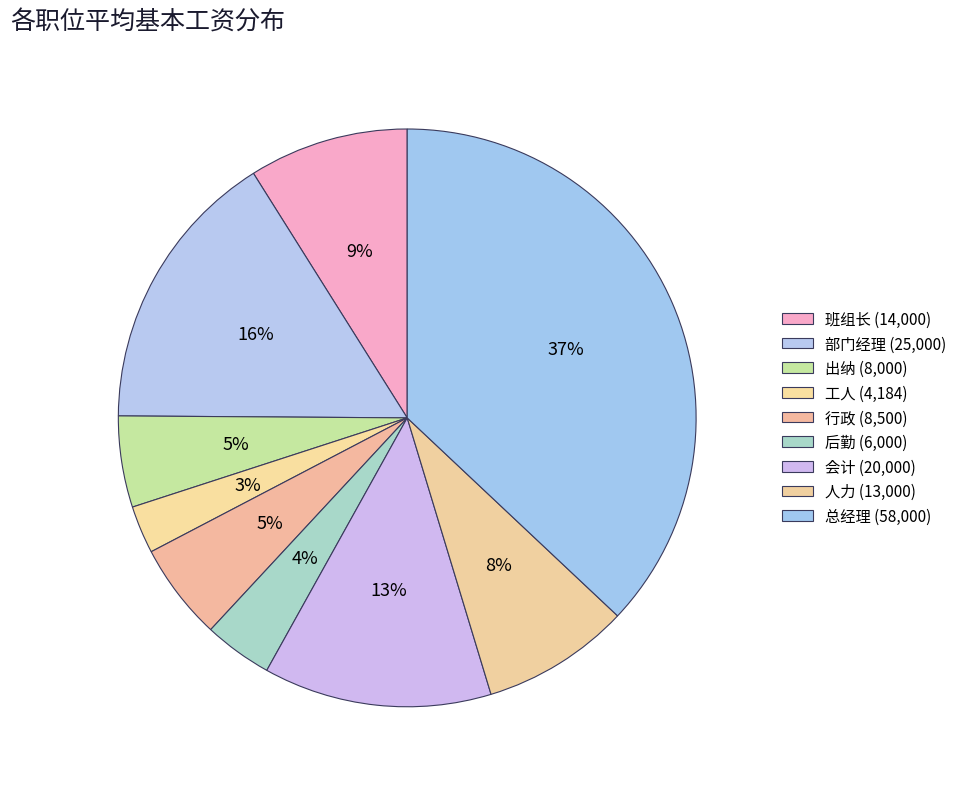

What percentage do 班组长 and 部门经理 together represent?

24.9%